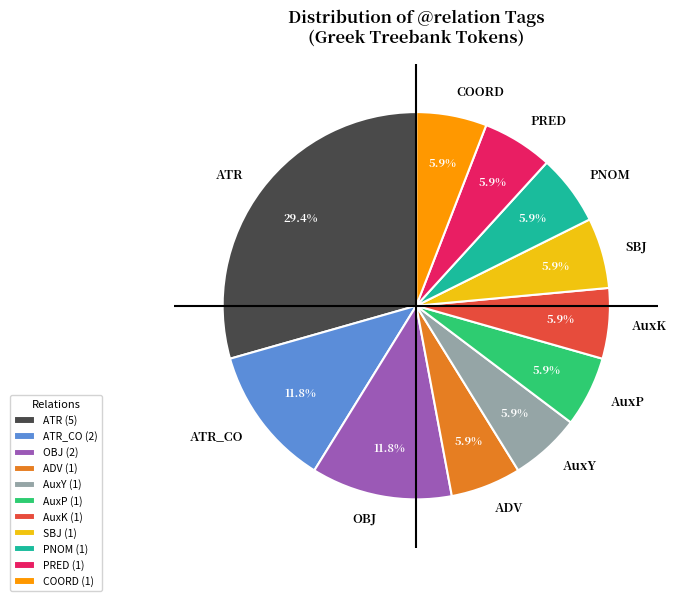

Approximately how many times larger is the value at AuxK (1) compared to COORD (1)?

1.0